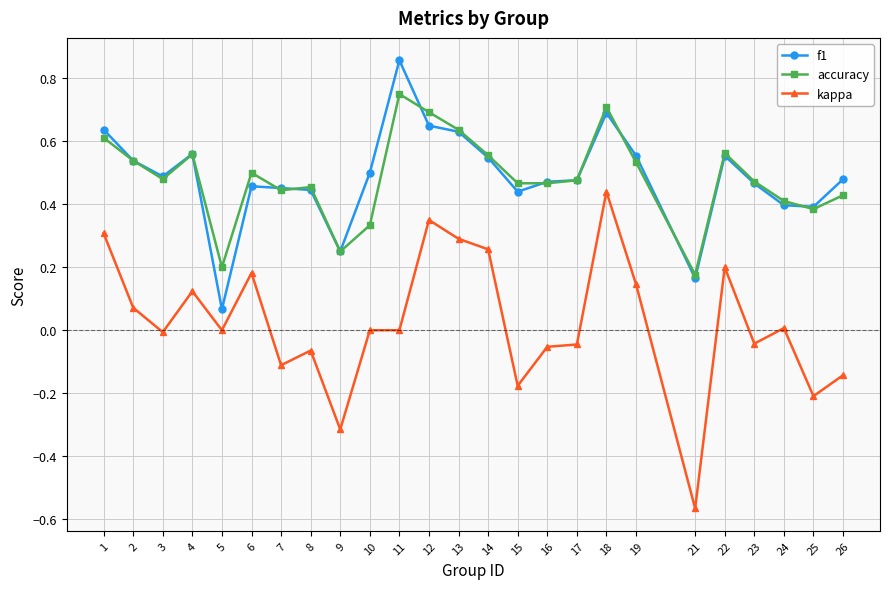

True or false: kappa and accuracy cross at least once.

False